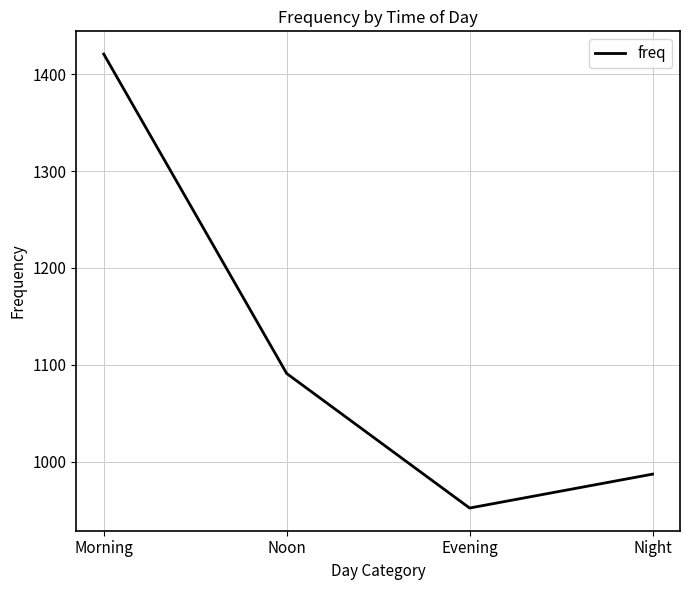

What is the sum of the values at Morning and Evening?

2373